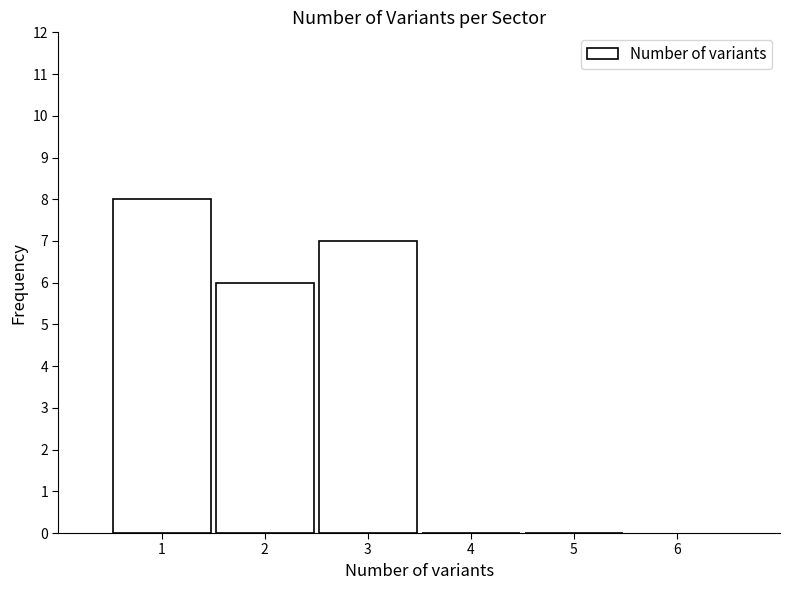

Reading right to left, list all the values displayed in this chart.

5=0	4=0	3=7	2=6	1=8